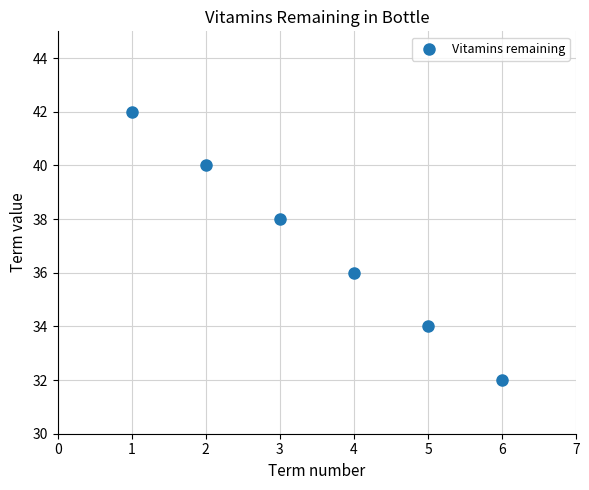

What is the range of X values (max minus min)?

5